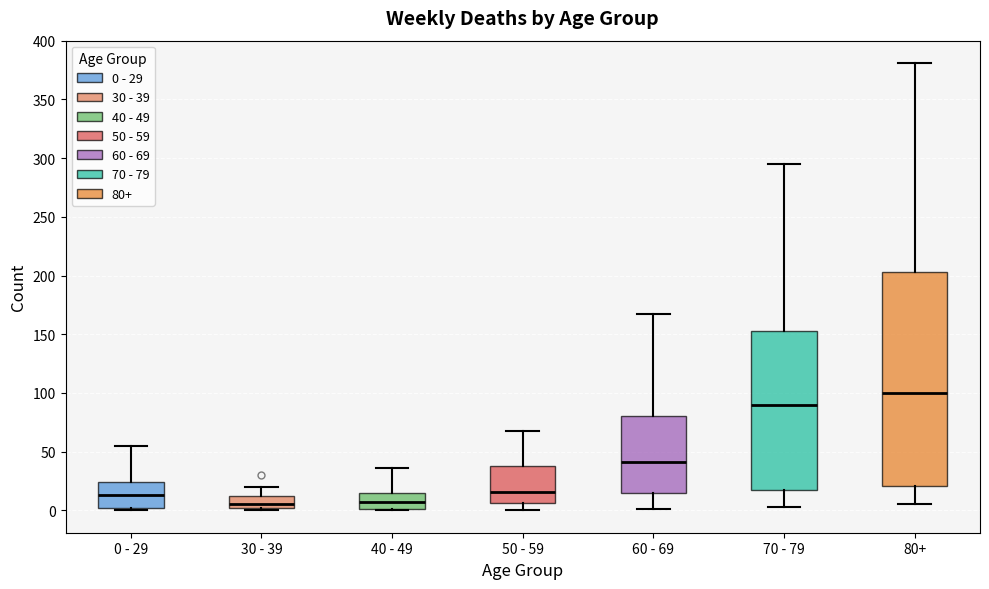

Where is the lower edge of the box for 40 - 49 on the y-axis? The values are not printed on the chart, so give them approximately, as read against the axis.

0